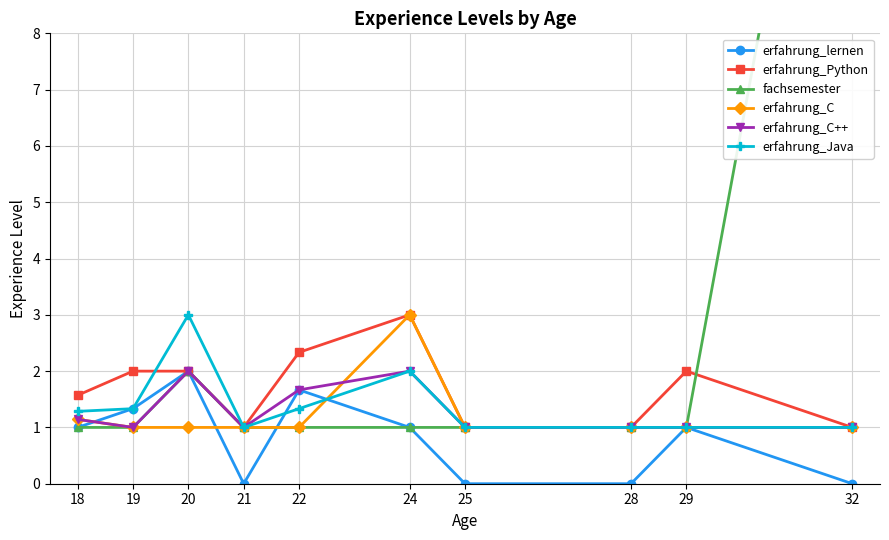

What is the difference between the erfahrung_C values at 24 and 29?

2.0